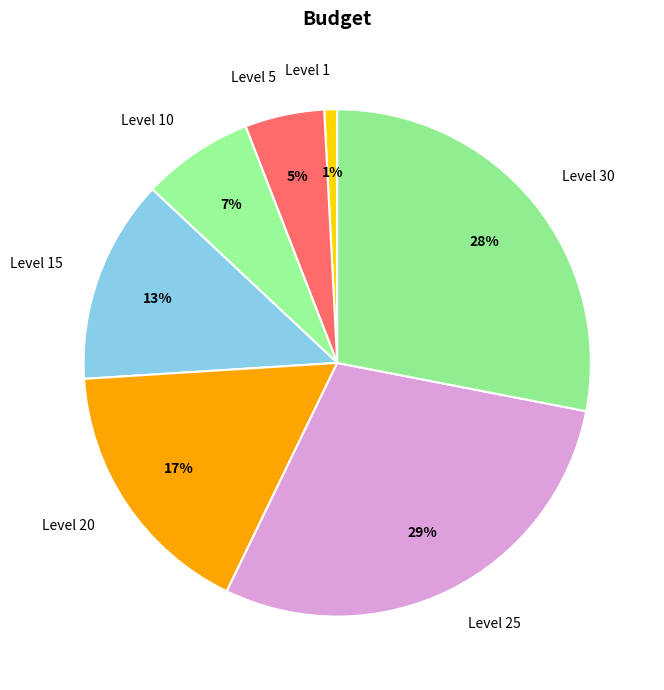

True or false: Level 30 accounts for 28% of the total.

True